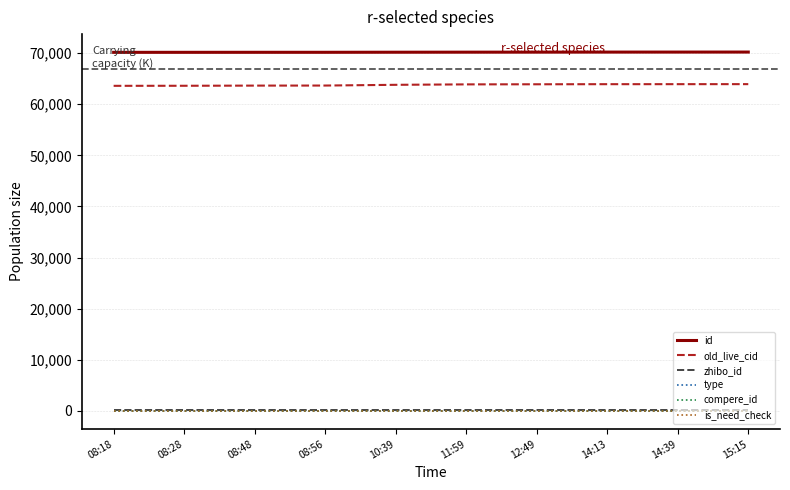

At which category is the sum across all series the highest?

15:15